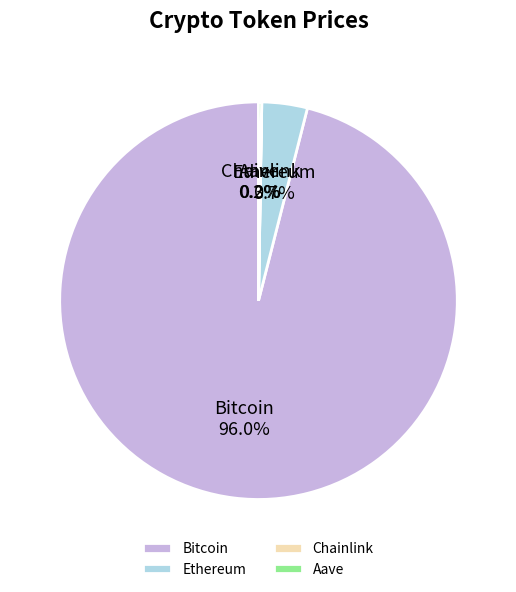

Between Ethereum and Bitcoin, which is larger?

Bitcoin